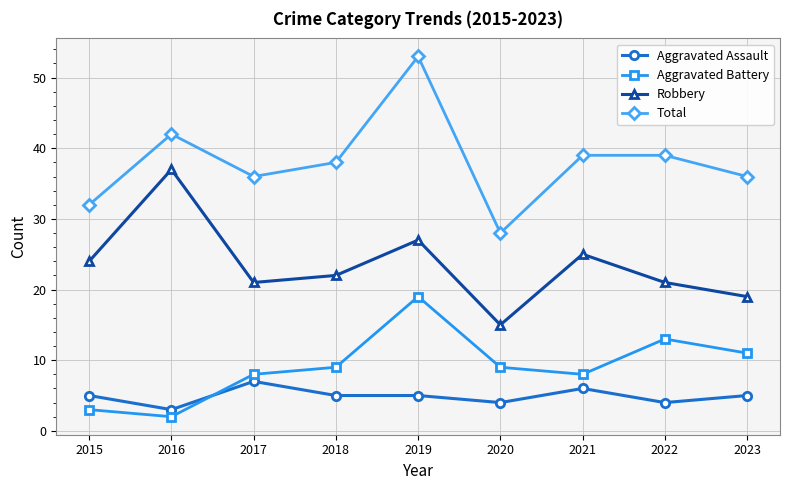

What are all the series names shown in the legend?

Aggravated Assault, Aggravated Battery, Robbery, Total